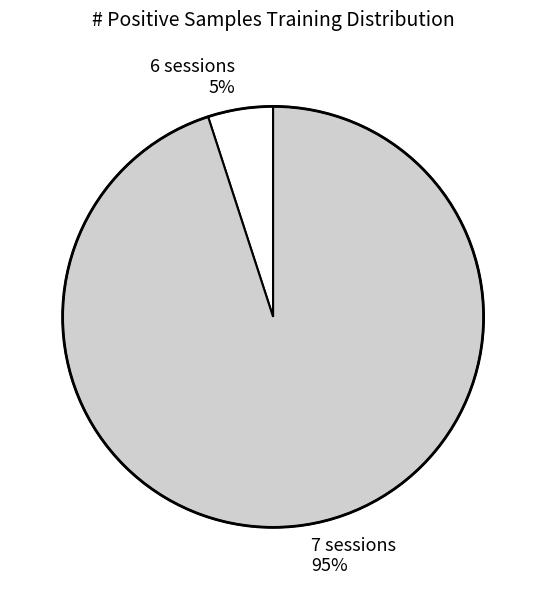

How many segments does this pie chart have?

2